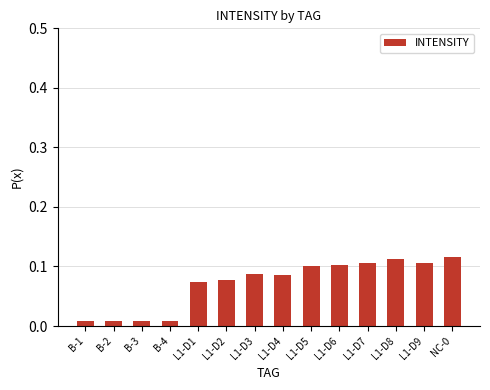

What is the sum of all values?

1.0